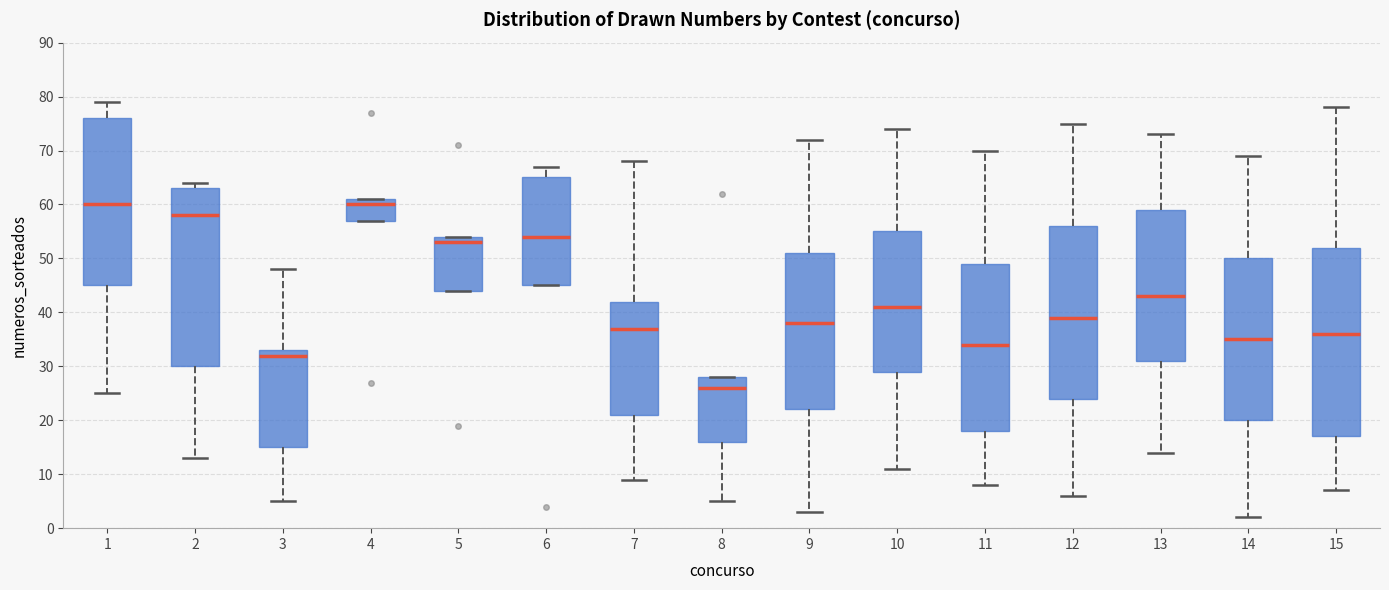

Reading left to right, read every box against the y-axis: the position of its median line, the range the box covers, and the ends of its whiskers. The values are not printed on the chart, so give them approximately, as read against the axis.

1: median 60, box 45 to 76, whiskers 25 to 79
2: median 58, box 30 to 63, whiskers 13 to 64
3: median 32, box 15 to 33, whiskers 5 to 48
4: median 60, box 57 to 61, whiskers 57 to 61
5: median 53, box 44 to 54, whiskers 44 to 54
6: median 54, box 45 to 65, whiskers 45 to 67
7: median 37, box 21 to 42, whiskers 9 to 68
8: median 26, box 16 to 28, whiskers 5 to 28
9: median 38, box 22 to 51, whiskers 3 to 72
10: median 41, box 29 to 55, whiskers 11 to 74
11: median 34, box 18 to 49, whiskers 8 to 70
12: median 39, box 24 to 56, whiskers 6 to 75
13: median 43, box 31 to 59, whiskers 14 to 73
14: median 35, box 20 to 50, whiskers 2 to 69
15: median 36, box 17 to 52, whiskers 7 to 78